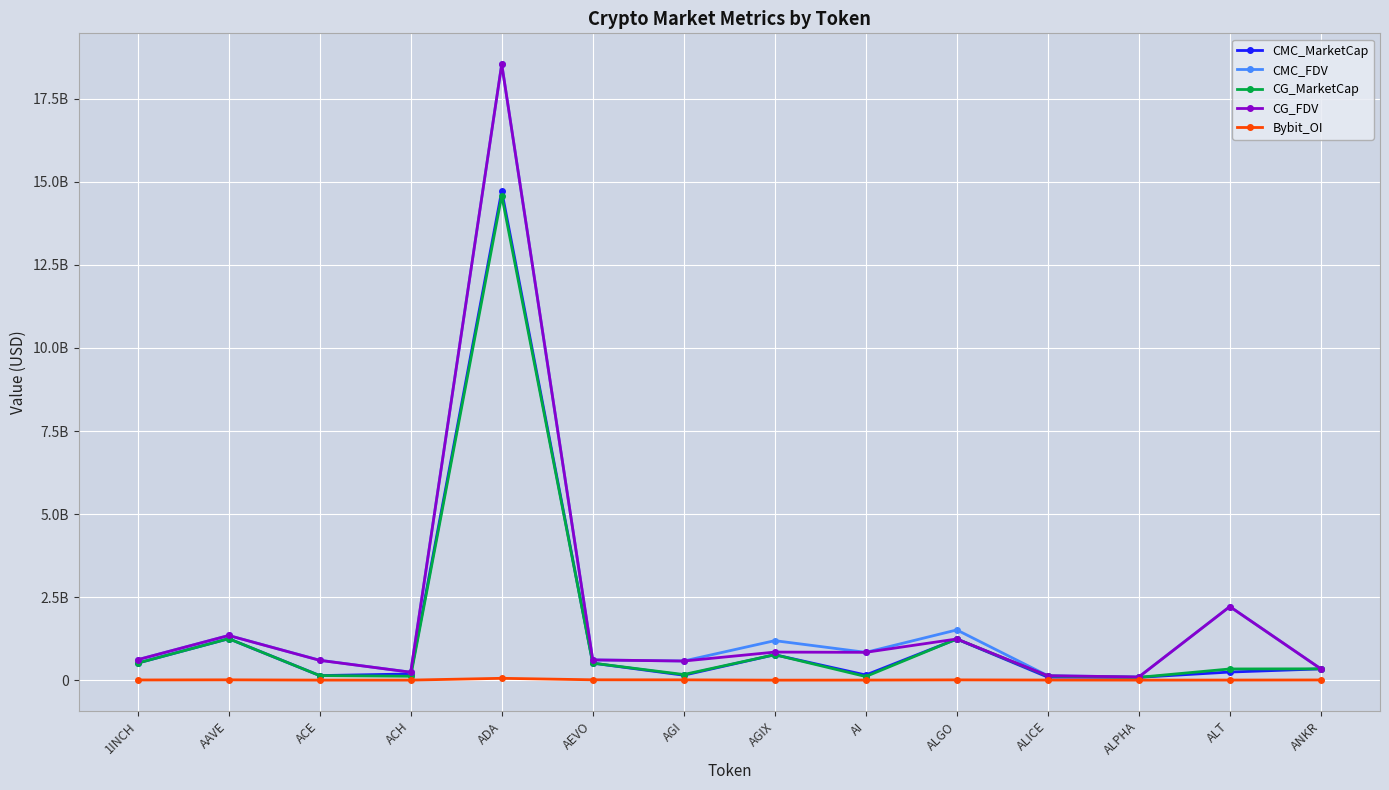

Which category has the highest value across all series?

ADA